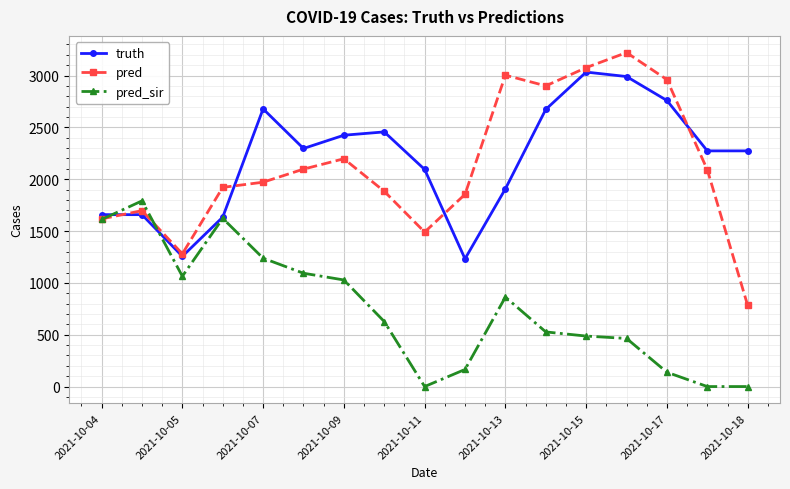

At how many categories does at least one series exceed 910?

17